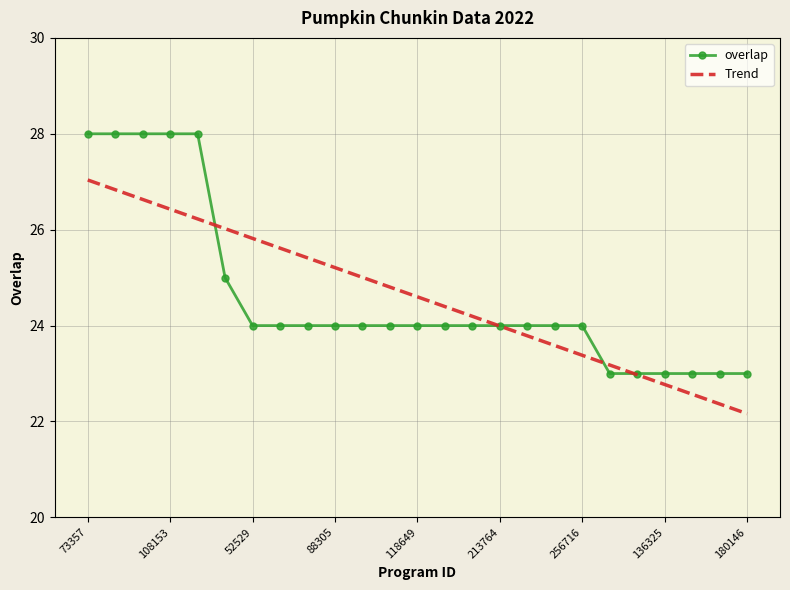

List the series in order of their peak value, highest first.

overlap, Trend